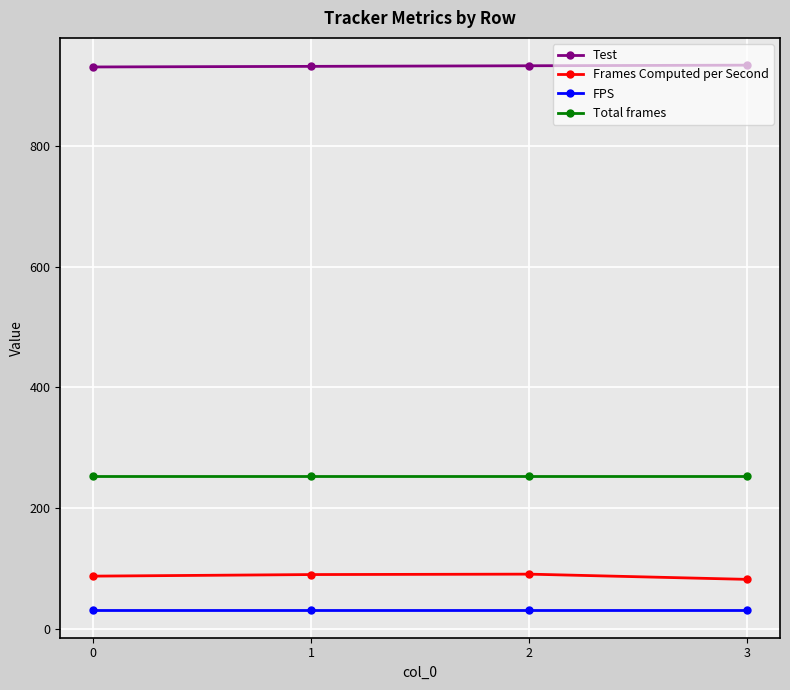

What is the spread (max minus min) of values at 2?

903.0